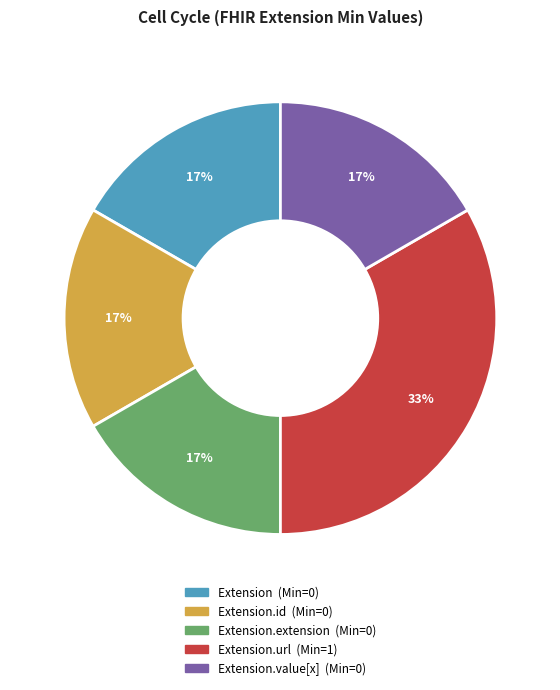

Is there any slice that represents more than half of the pie?

No